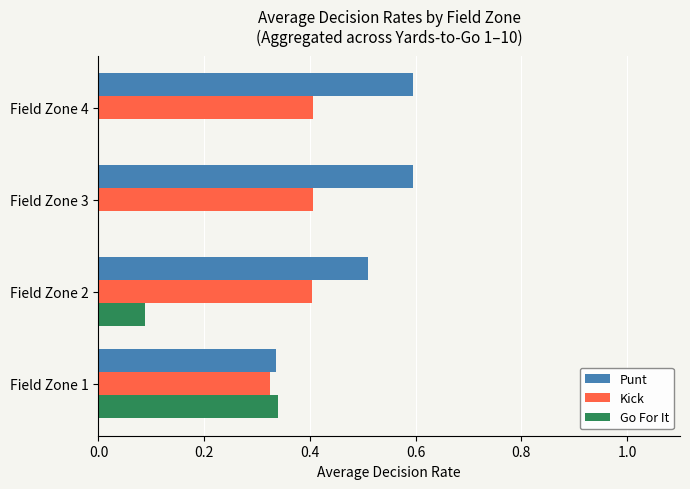

The value of Kick at Field Zone 4 is 0.4. True or false?

True